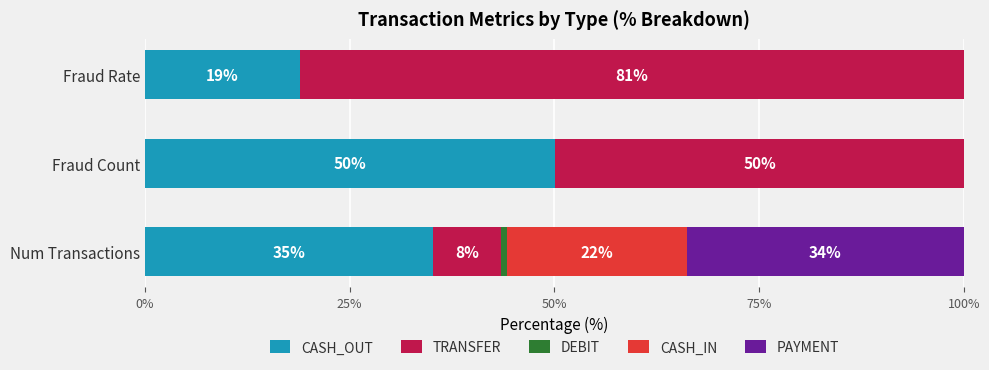

The value of CASH_OUT at Fraud Rate is 24.8. True or false?

False